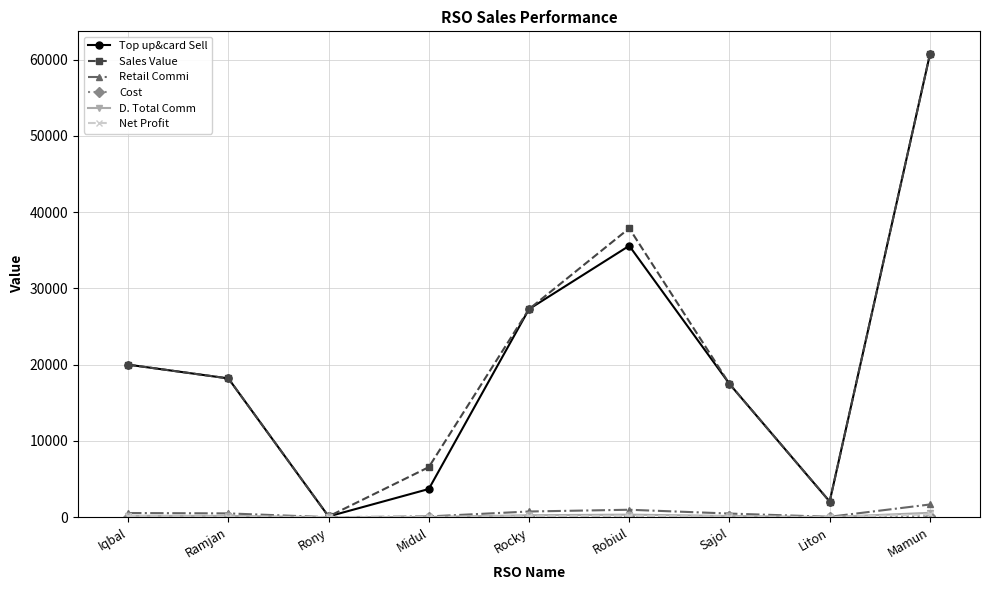

How many lines are shown in the chart?

6